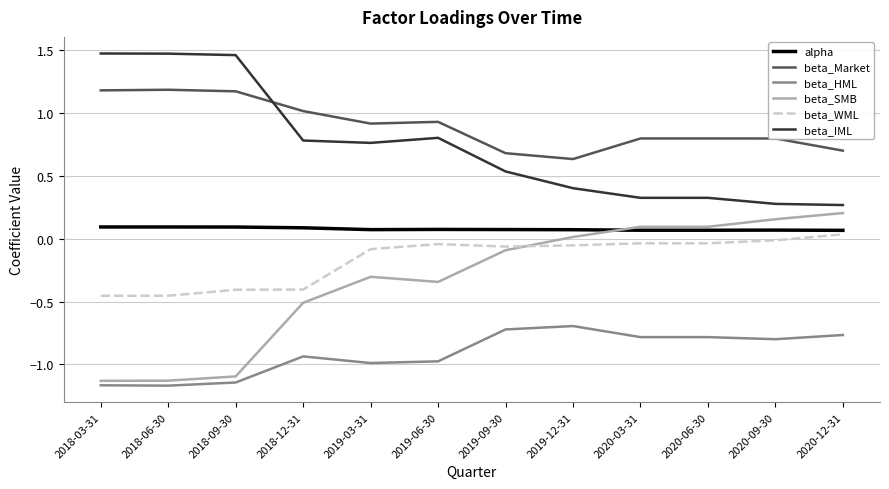

Is it true that beta_Market equals 1.6 at 2018-06-30?

False